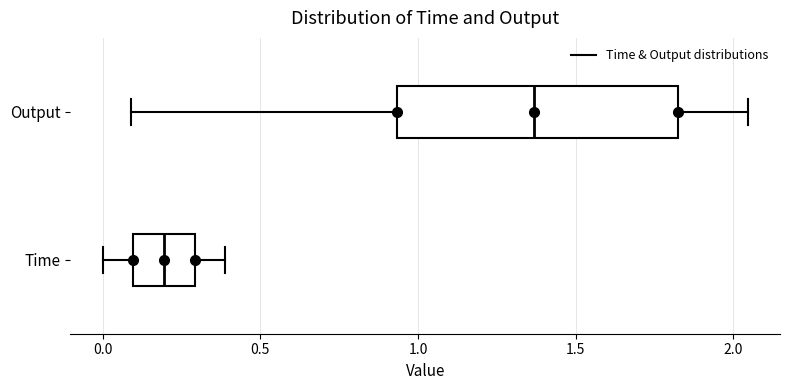

Reading bottom to top, read every box against the x-axis: the position of its median line, the range the box covers, and the ends of its whiskers. The values are not printed on the chart, so give them approximately, as read against the axis.

Time: median 0.20, box 0.10 to 0.30, whiskers 0.00 to 0.40
Output: median 1.35, box 0.95 to 1.85, whiskers 0.10 to 2.05